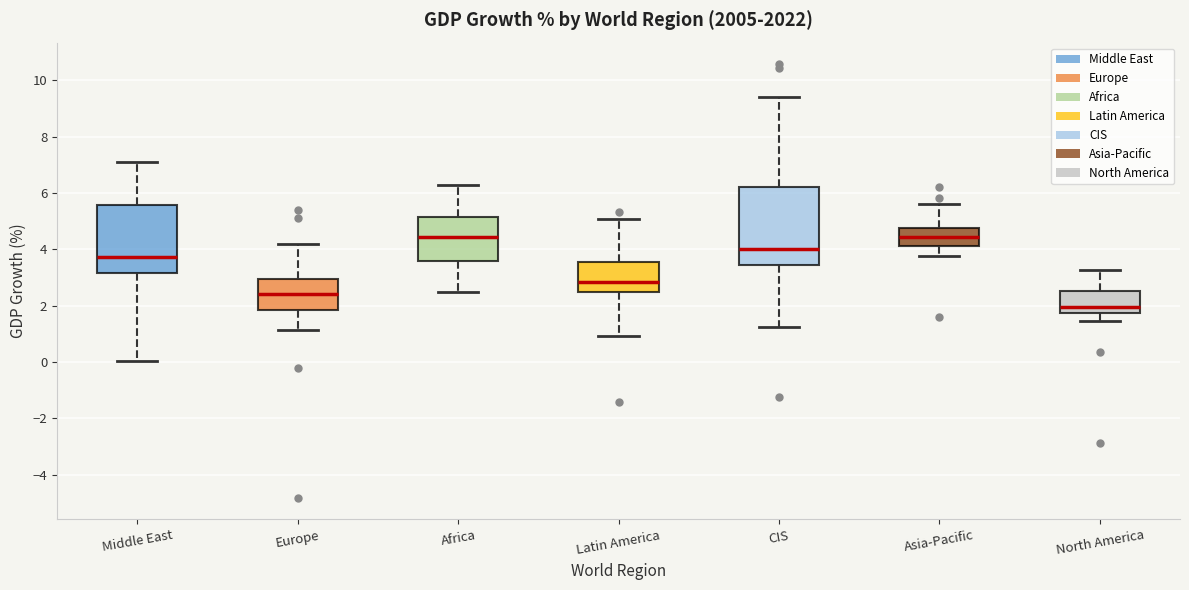

Which box's median line is the lowest?

North America